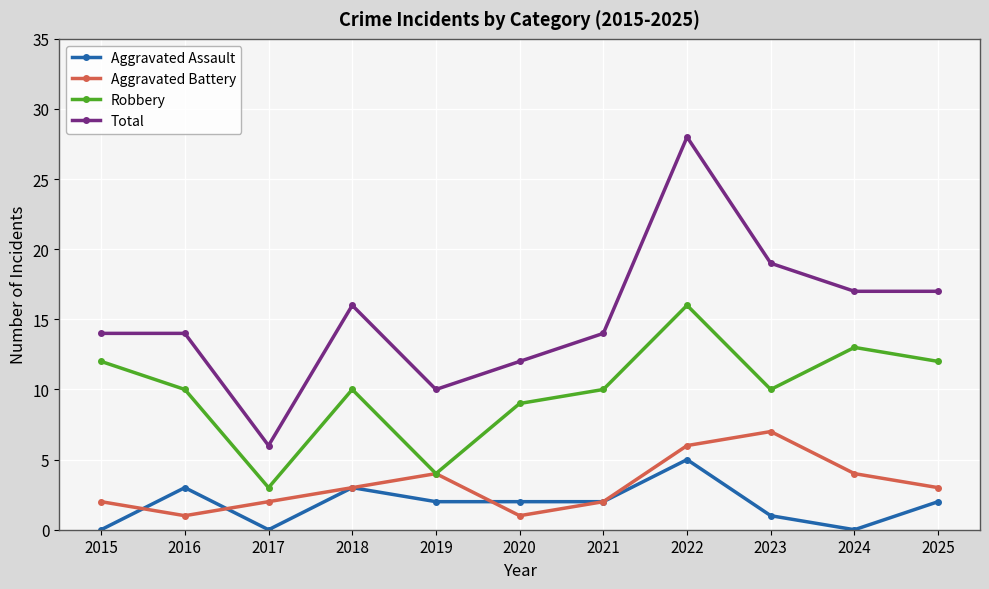

True or false: Aggravated Assault and Total intersect in this chart.

False